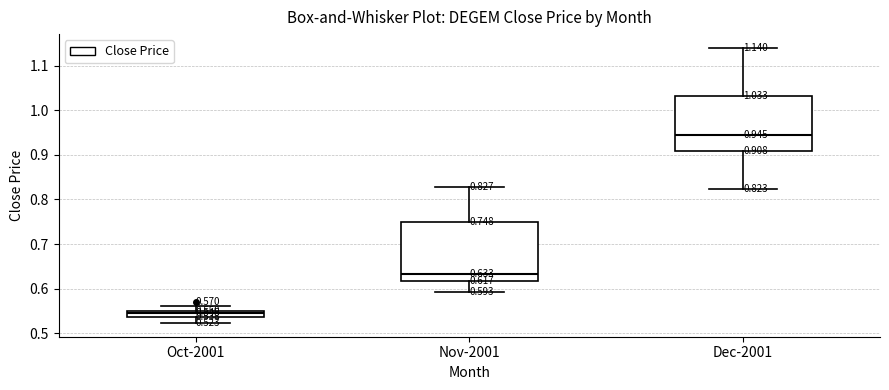

Which box's median line is the lowest?

Oct-2001